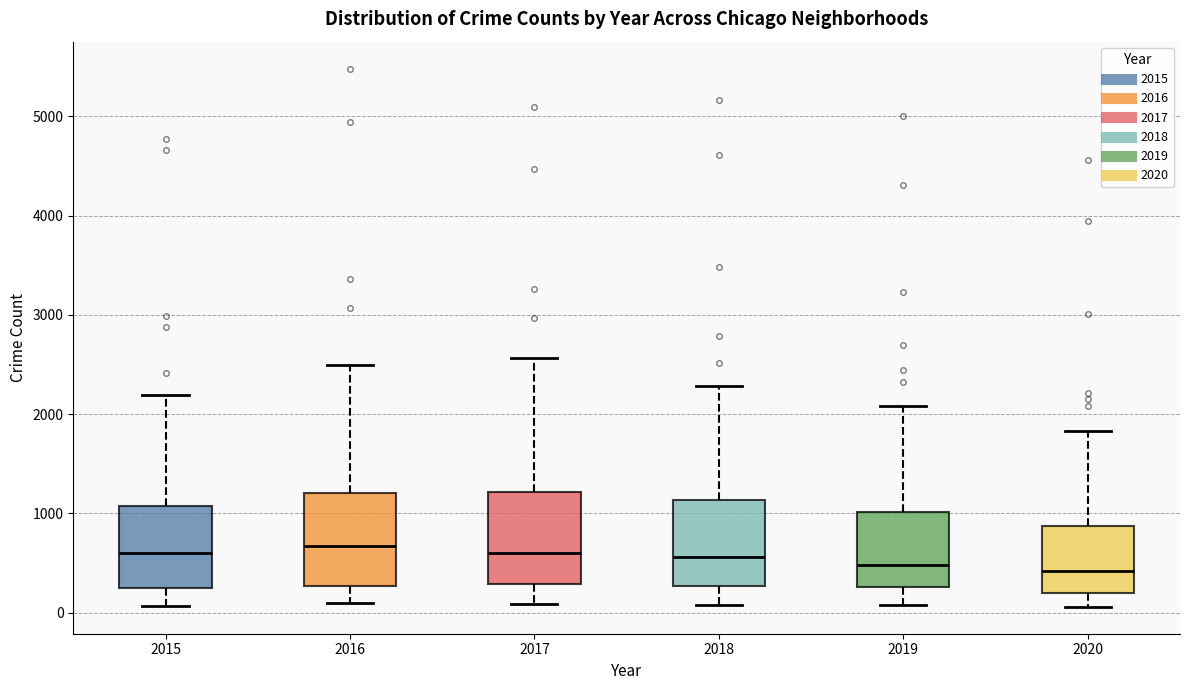

Where does the median line of the box at x = 2016 sit on the y-axis? The values are not printed on the chart, so give them approximately, as read against the axis.

700